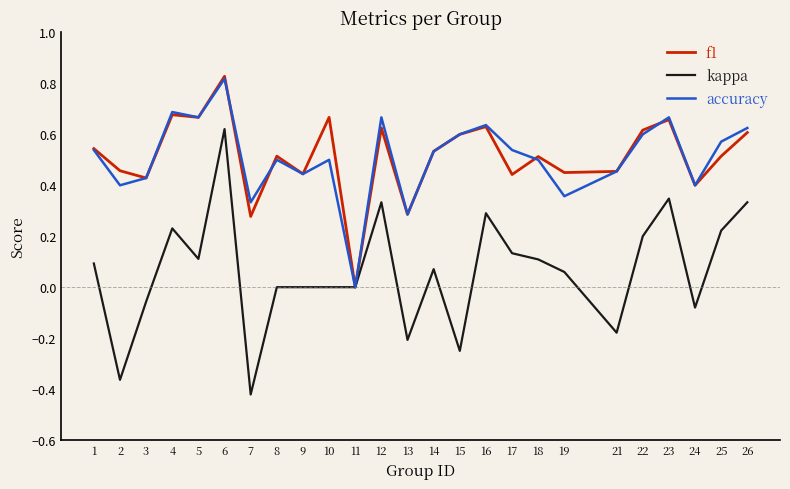

Which series ends up on top after the final intersection of accuracy and f1?

accuracy